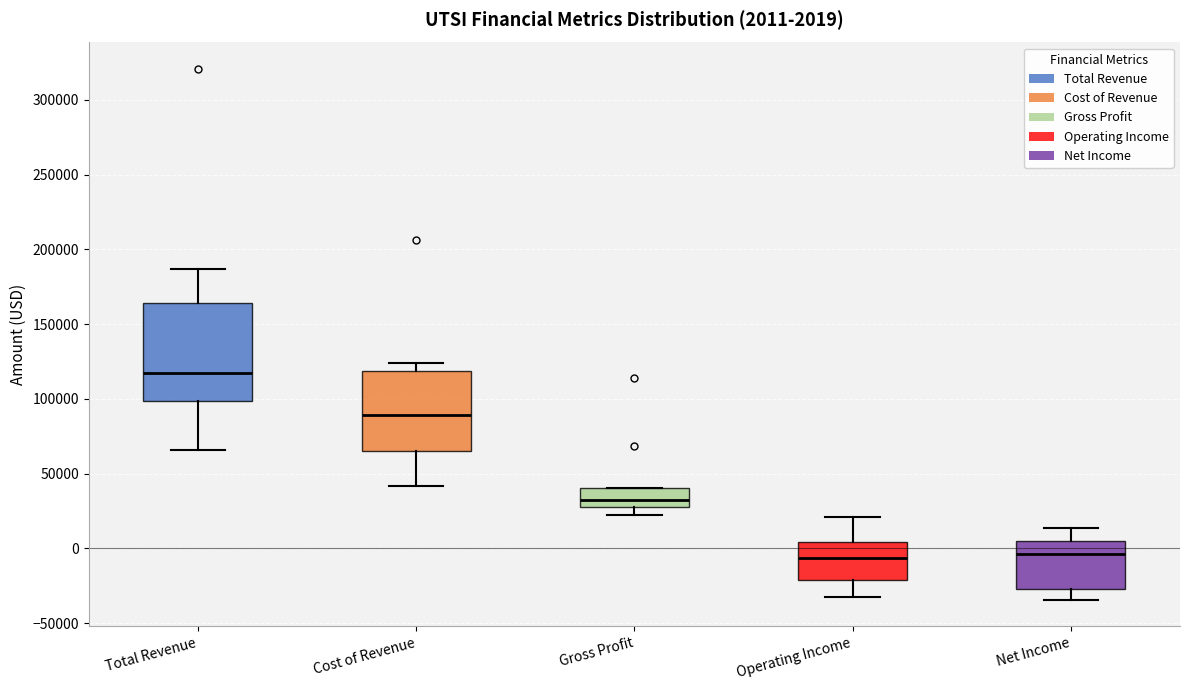

Comparing the boxes themselves (not the whiskers), which one is the tallest?

Total Revenue